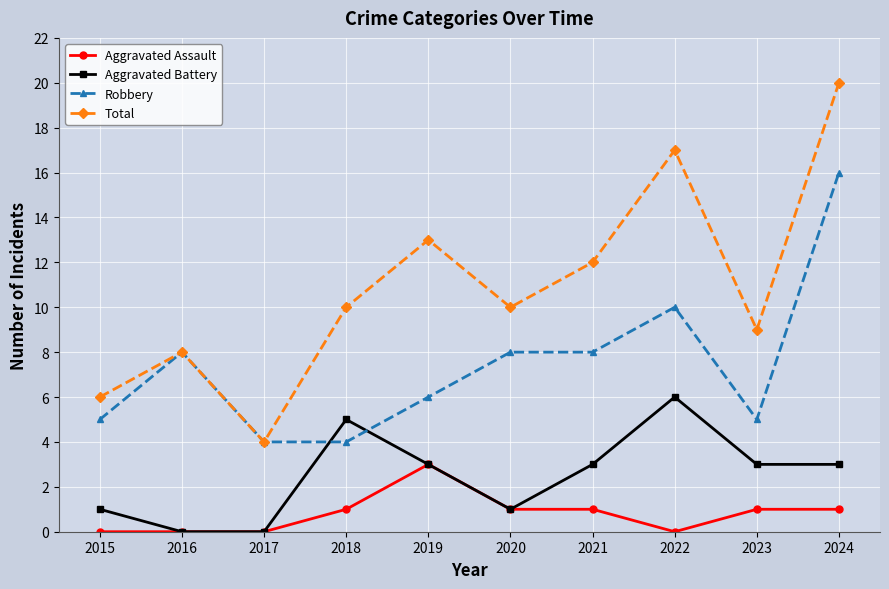

What value does the Aggravated Battery series have at 2023?

3